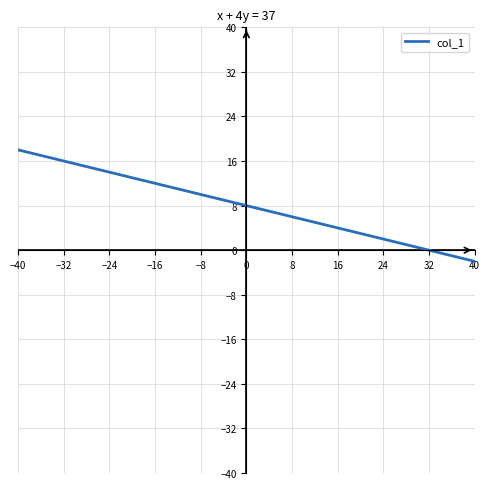

What is the maximum value shown in the chart?

18